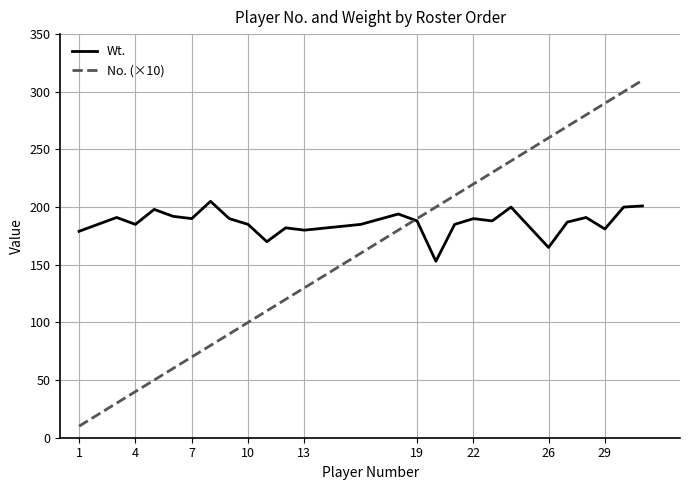

What is the minimum value shown in the chart?

10